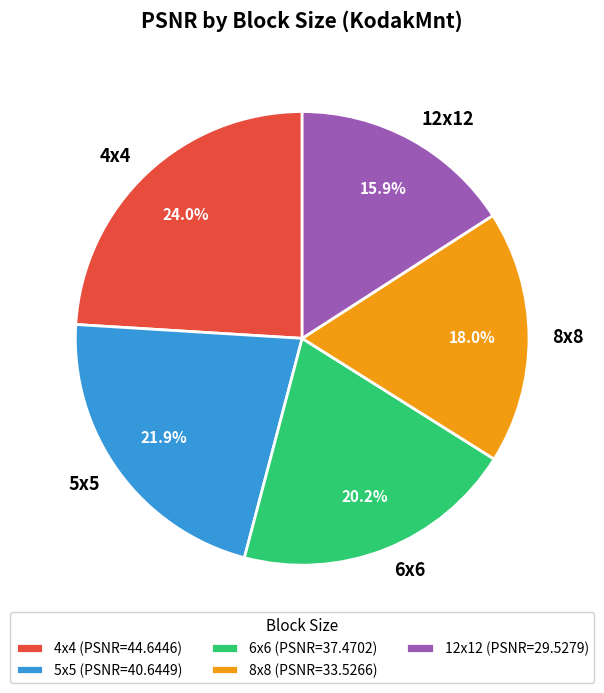

Is it true that 8x8 is 32% of the pie?

False